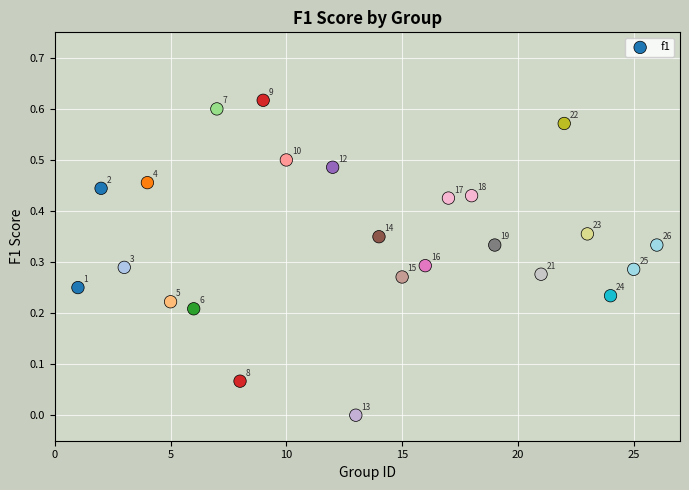

How many data points are displayed?

24